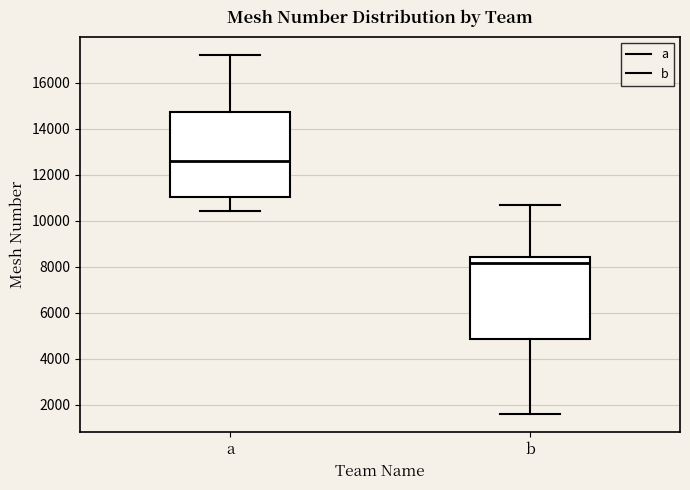

Where is the lower edge of the box for a on the y-axis? The values are not printed on the chart, so give them approximately, as read against the axis.

11000